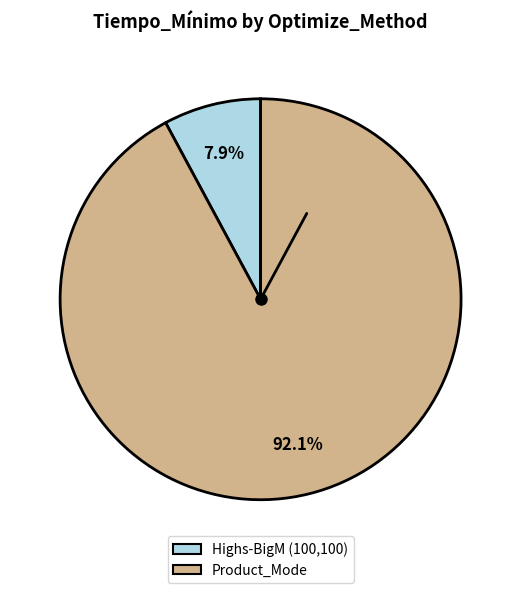

What is the smallest slice in the pie chart?

Highs-BigM (100,100)